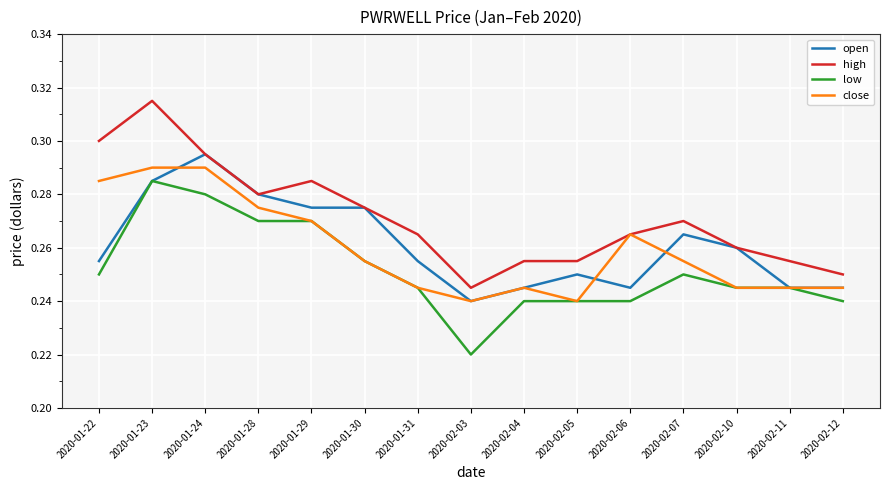

What position from the left is 2020-01-23?

2